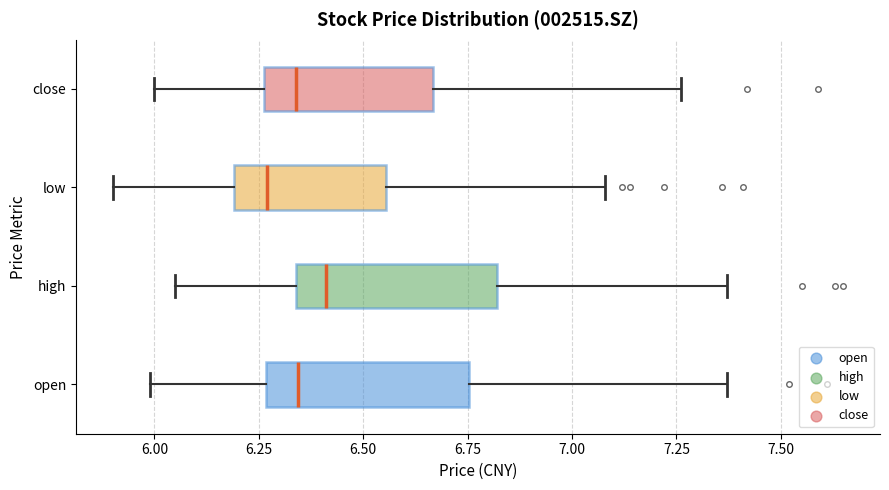

Reading bottom to top, transcribe this box plot: for each box, give where its median line is, the range the box spans, and where its two whiskers end, as read against the x-axis. The values are not printed on the chart, so give them approximately, as read against the axis.

open: median 6.35, box 6.25 to 6.75, whiskers 6.00 to 7.35
high: median 6.40, box 6.35 to 6.80, whiskers 6.05 to 7.35
low: median 6.25, box 6.20 to 6.55, whiskers 5.90 to 7.10
close: median 6.35, box 6.25 to 6.65, whiskers 6.00 to 7.25